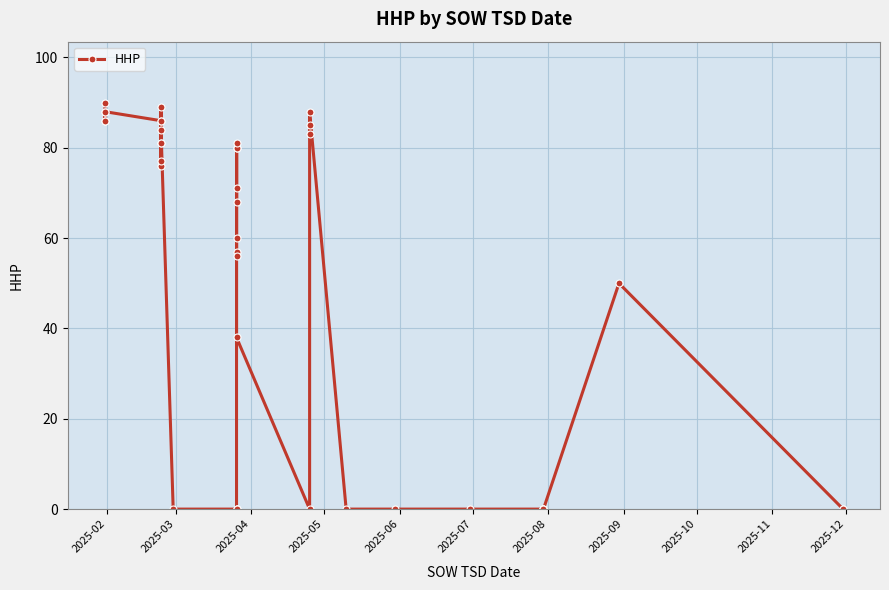

Is it true that the value at 14 is 31?

False